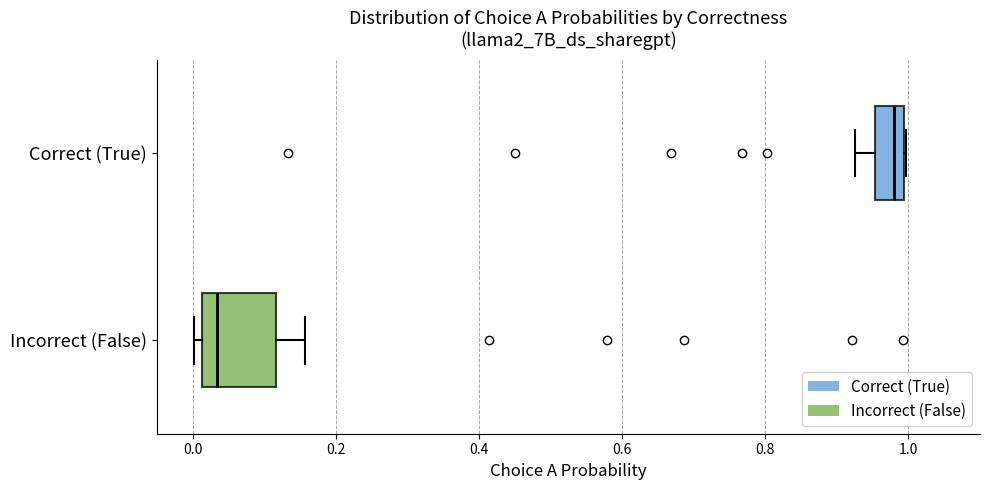

Where does the right whisker of the box for Incorrect (False) end on the x-axis? The values are not printed on the chart, so give them approximately, as read against the axis.

0.16